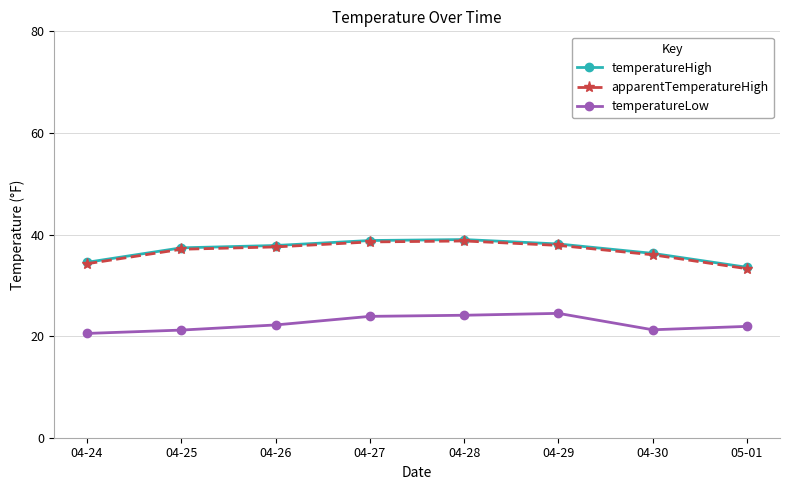

What is the difference between the highest and lowest values at 04-27?

14.9